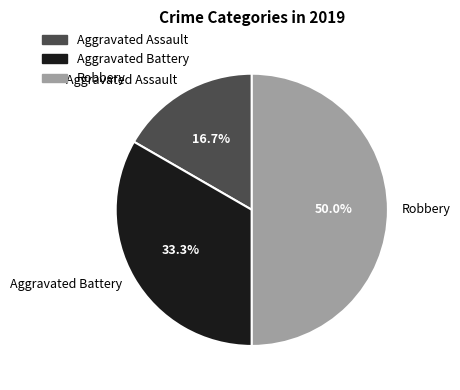

The Aggravated Battery slice represents 22% of the pie. True or false?

False